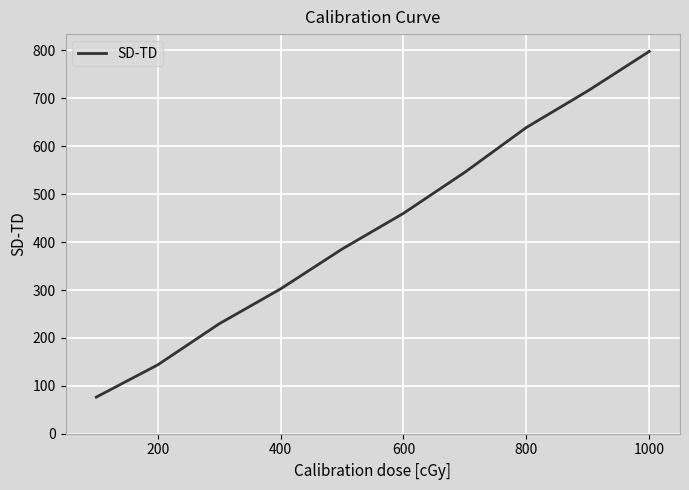

What is the greatest value displayed?

798.1